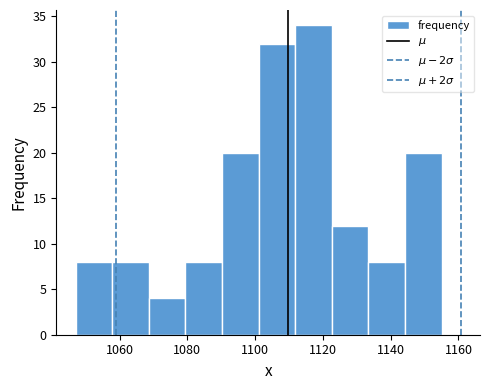

Reading left to right, list every bar in this chart as the range it spans on the x-axis followed by its height. Neither the bar edges nor the heights are printed on the chart, so give them approximately, as read against the axes.

1047.0 to 1057.8: 8
1057.8 to 1068.6: 8
1068.6 to 1079.4: 4
1079.4 to 1090.2: 8
1090.2 to 1101.0: 20
1101.0 to 1111.8: 32
1111.8 to 1122.6: 34
1122.6 to 1133.4: 12
1133.4 to 1144.2: 8
1144.2 to 1155.0: 20